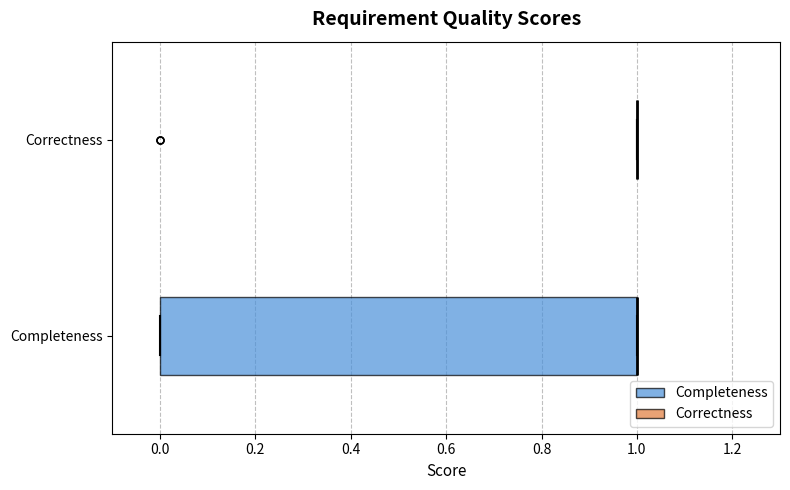

Comparing the boxes themselves (not the whiskers), which one is the widest?

Completeness